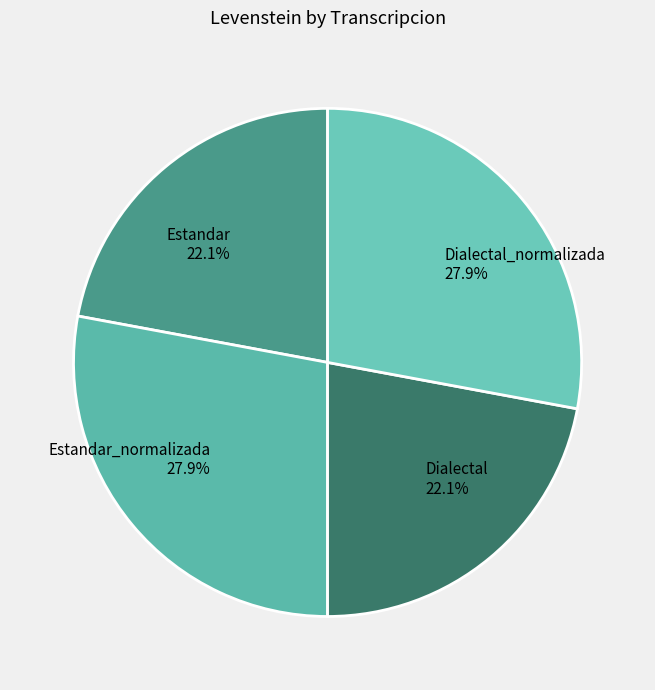

Count the number of slices in the pie.

4